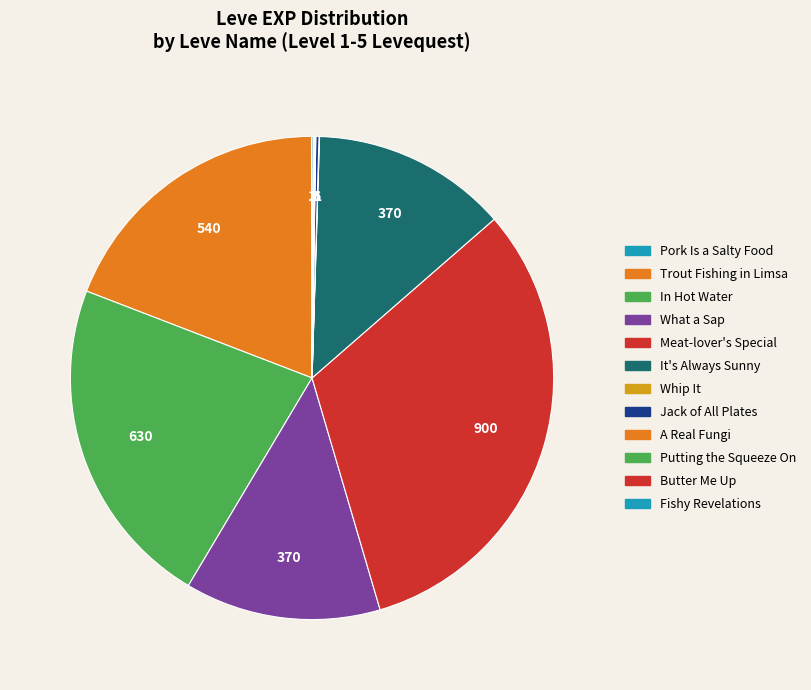

To the nearest percent, what is the difference between the Meat-lover's Special and In Hot Water slice percentages?

10%